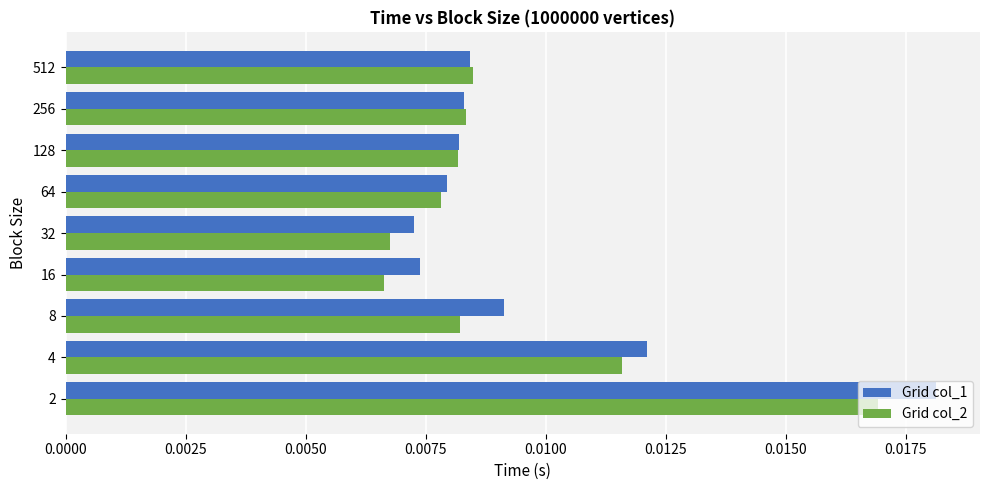

List the series in order of their peak value, lowest first.

Grid col_2, Grid col_1